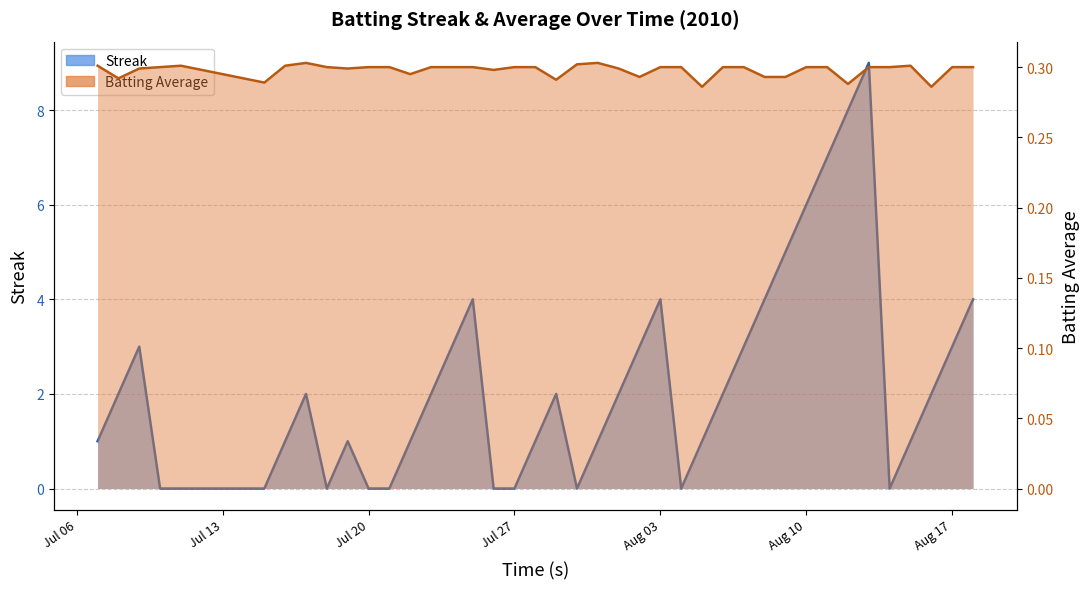

What is the maximum value for Batting Average1?

0.3